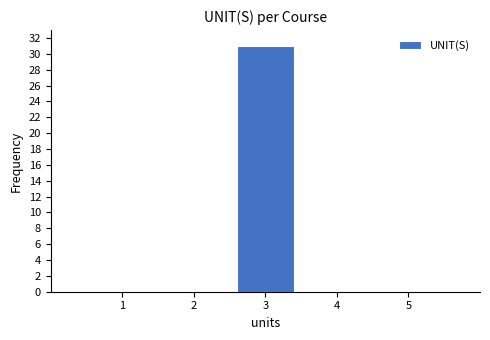

Over which range of the x-axis is the bar tallest?

2.5 to 3.5